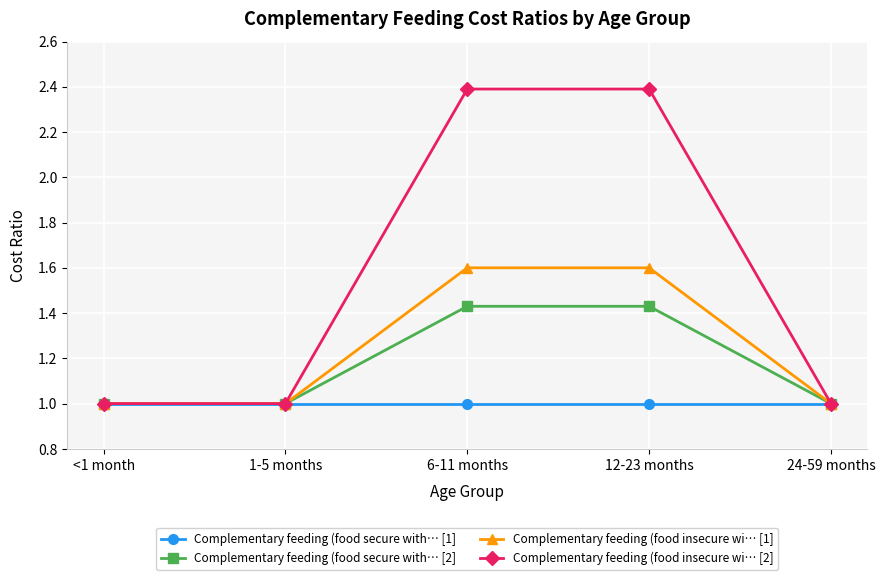

Is the value of Complementary feeding (food insecure wi… [2] at <1 month greater than the value of Complementary feeding (food insecure wi… [1] at 12-23 months?

No